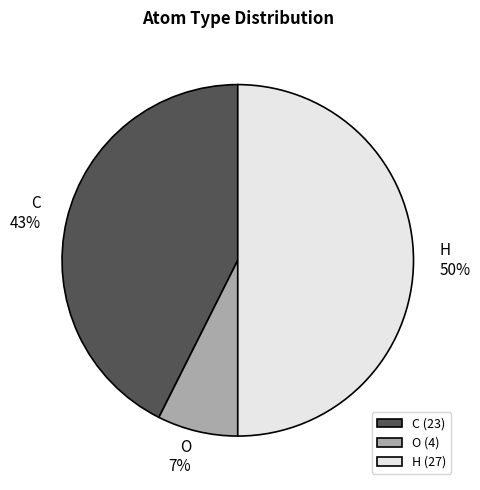

How many slices are in this pie chart?

3